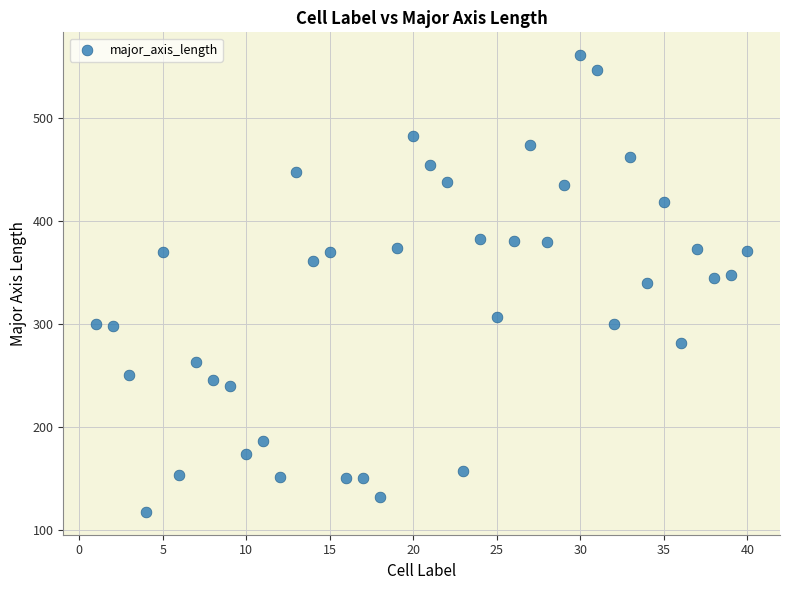

What is the range of X values (max minus min)?

39.0